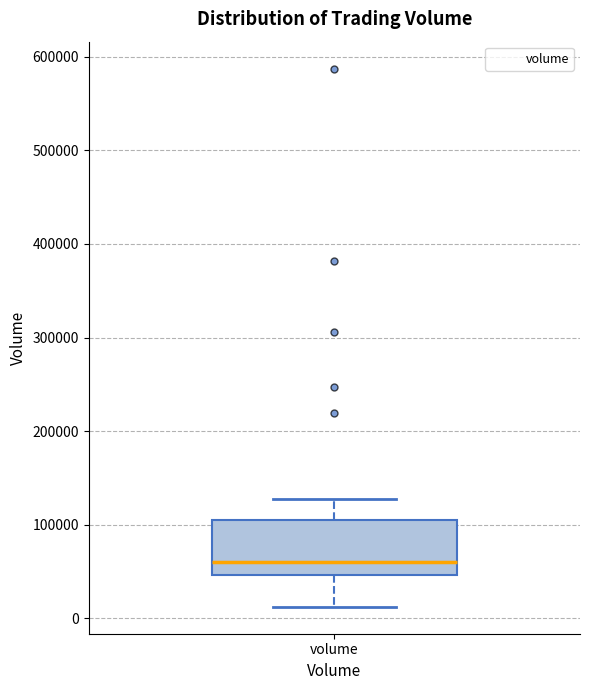

Transcribe this box plot: give where the median line is, the range the box spans, and where the two whiskers end, as read against the y-axis. The values are not printed on the chart, so give them approximately, as read against the axis.

median 60000, box 50000 to 100000, whiskers 10000 to 130000